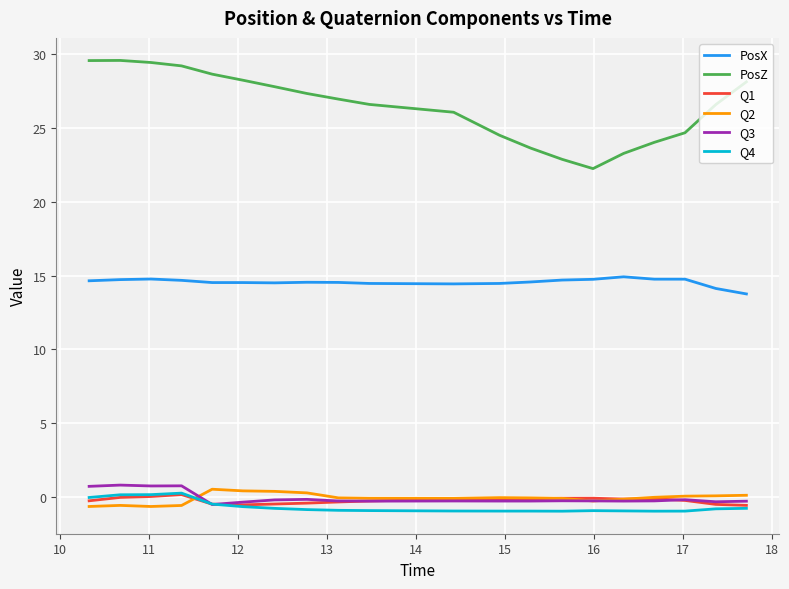

Which series has the largest total across all categories?

PosZ